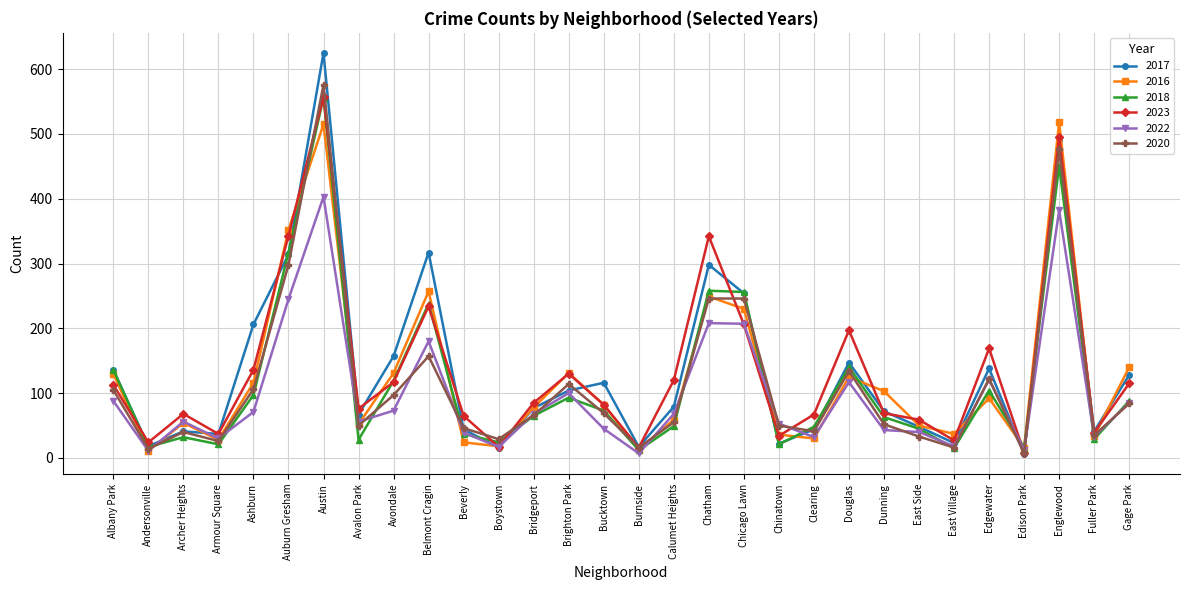

Where do 2018 and 2016 first cross each other?

Andersonville and Archer Heights